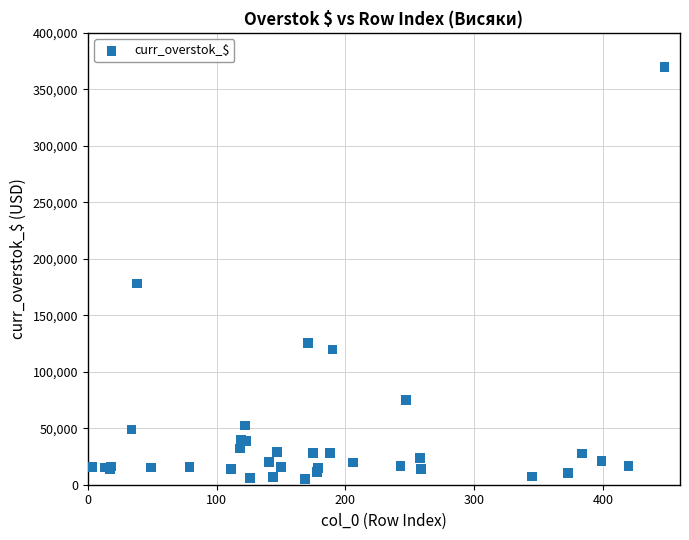

What Y value in the scatter plot is closest to 187631?

178068.0